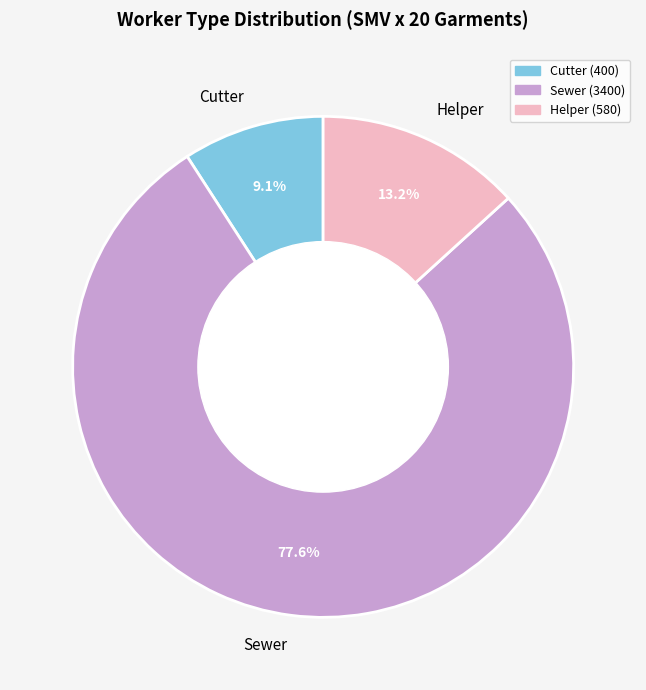

Rank the categories by value from lowest to highest.

Cutter, Helper, Sewer